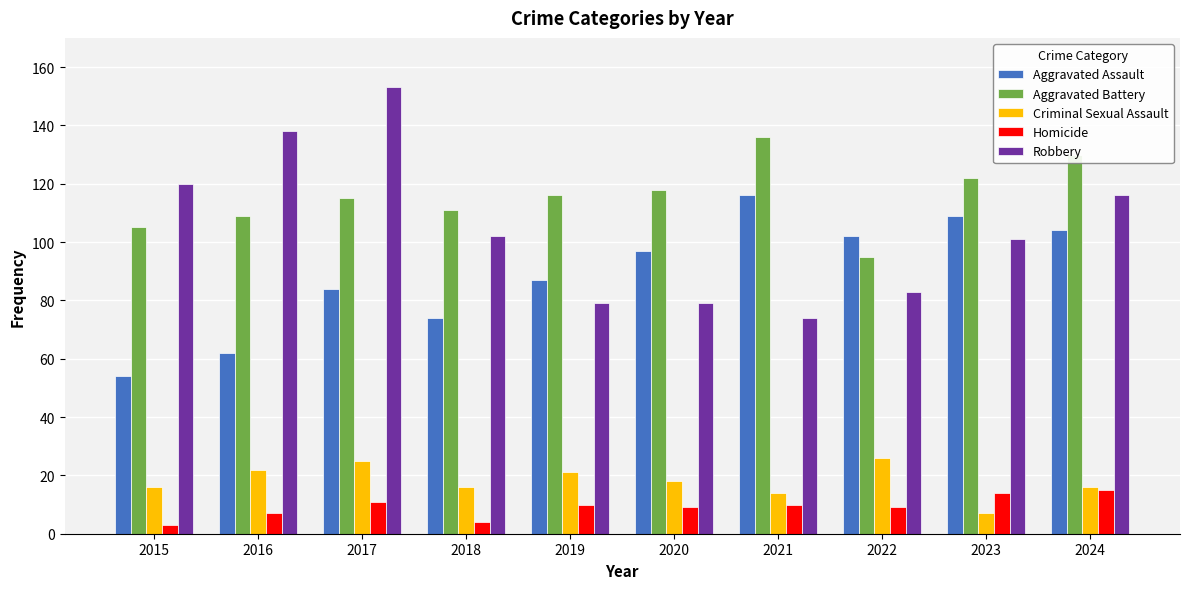

Rank the series by their maximum value, from highest to lowest.

Robbery, Aggravated Battery, Aggravated Assault, Criminal Sexual Assault, Homicide